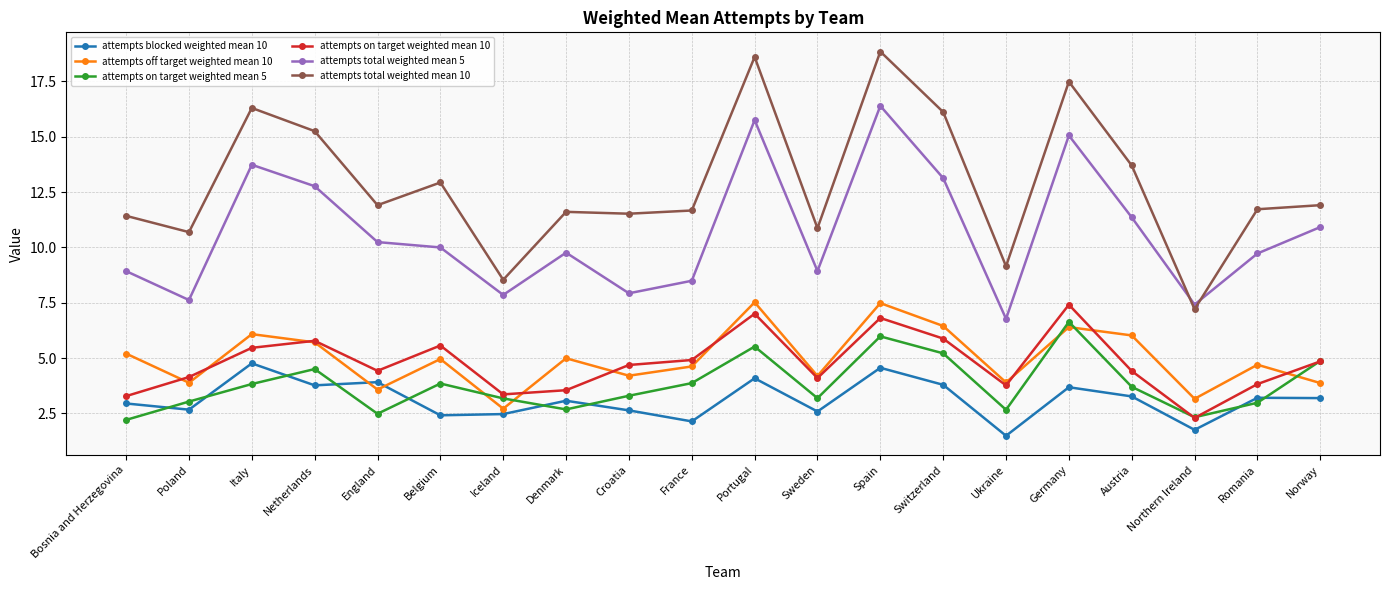

At which category does attempts off target weighted mean 10 reach its first local peak?

Italy